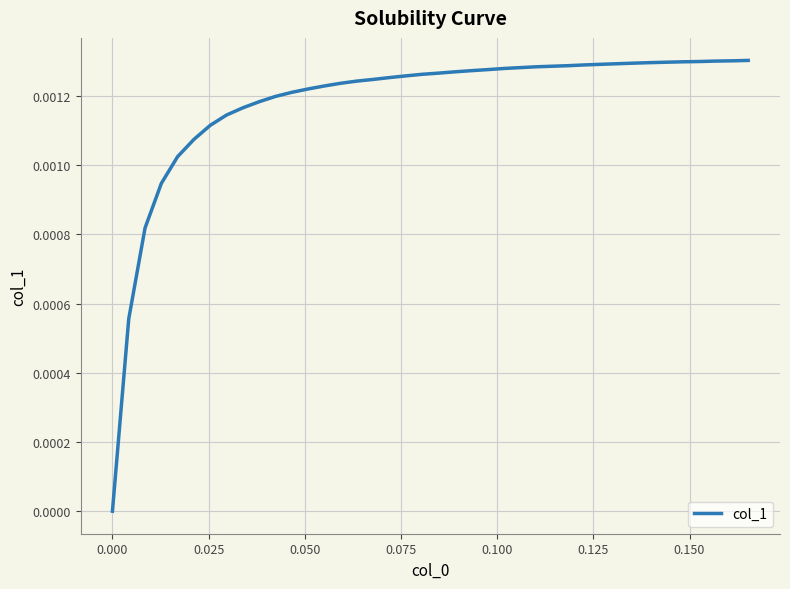

Does the chart have visible grid lines?

Yes